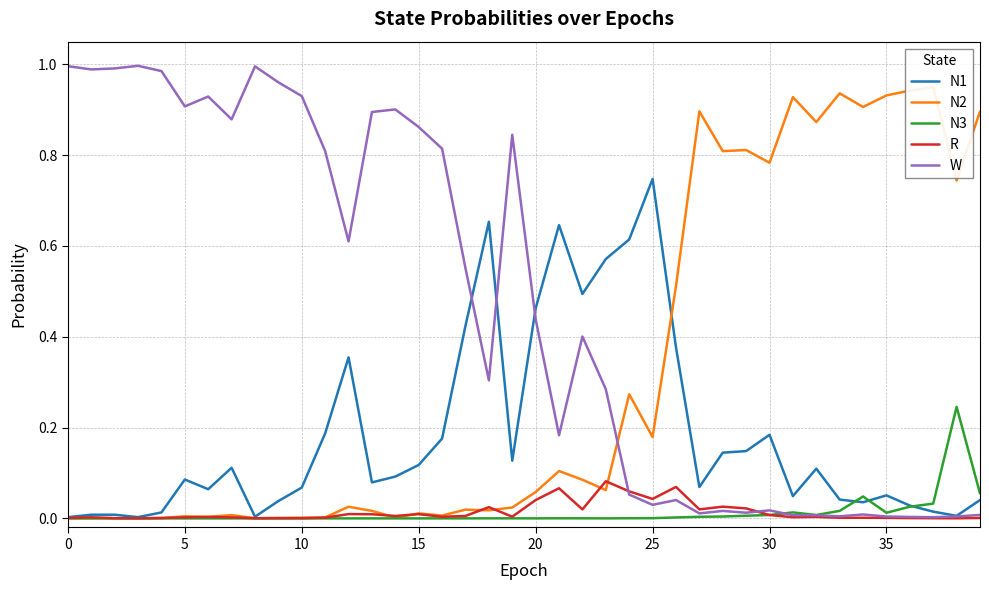

Is it true that N1 equals 0.1 at 14?

True